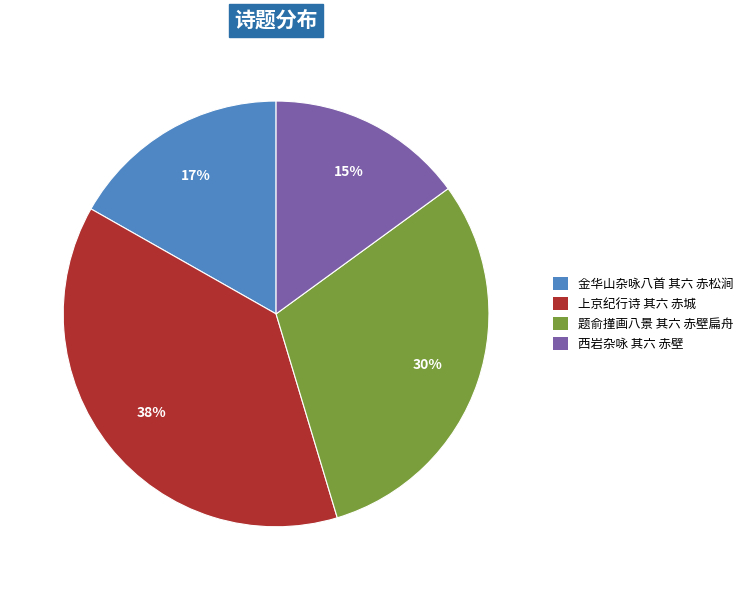

Count the number of slices in the pie.

4